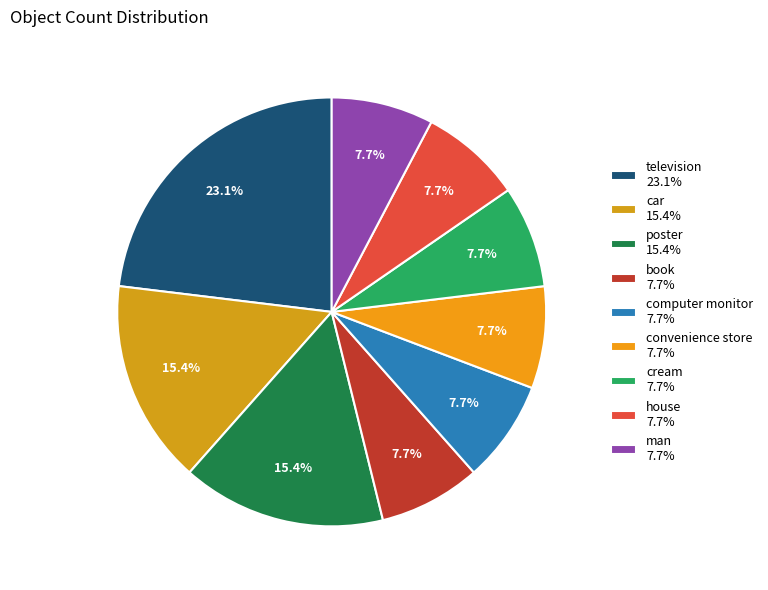

Count the number of slices in the pie.

9